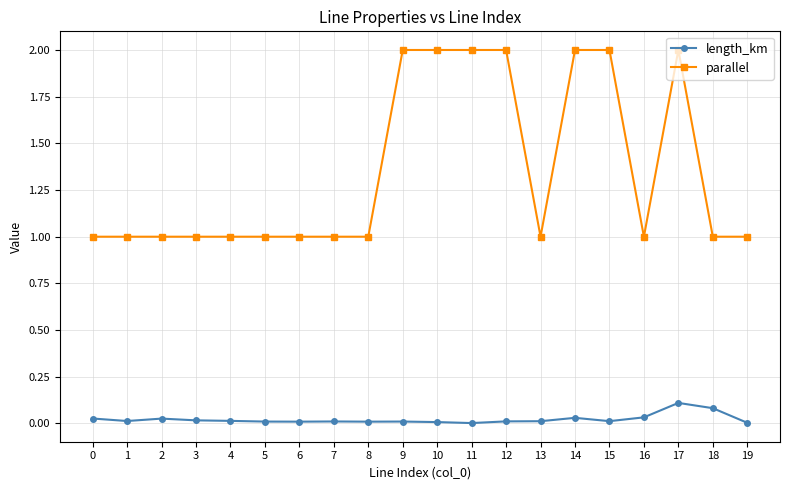

True or false: parallel has more than 0 interior local peaks.

True